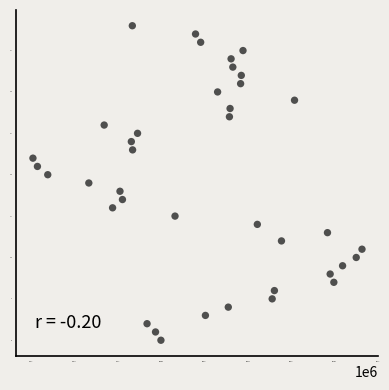

What is the range of Y values (max minus min)?

38